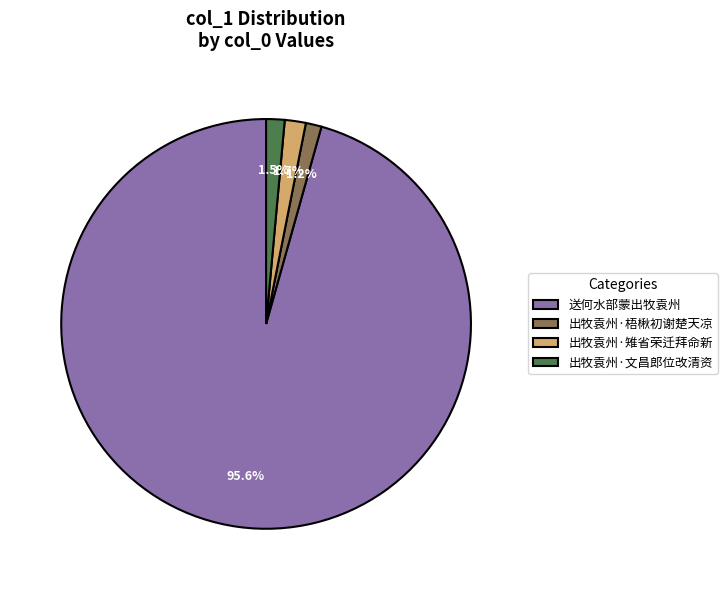

Which category has the biggest portion of the pie?

送何水部蒙出牧袁州